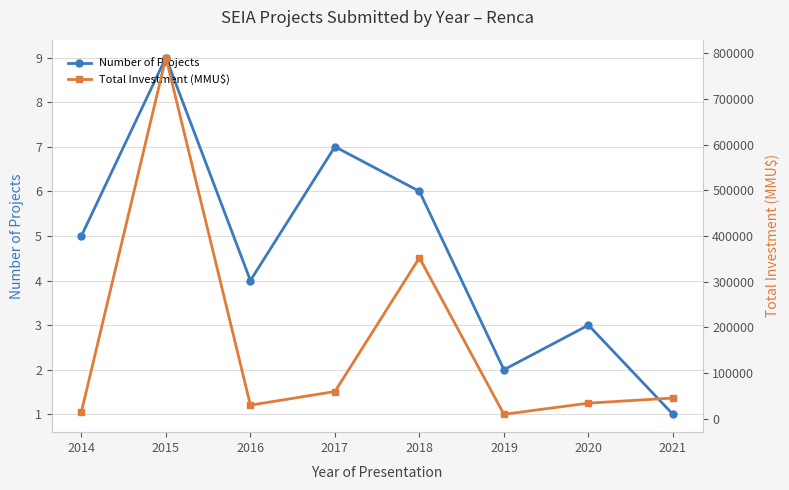

What are all the series names shown in the legend?

Number of Projects, Total Investment (MMU$)